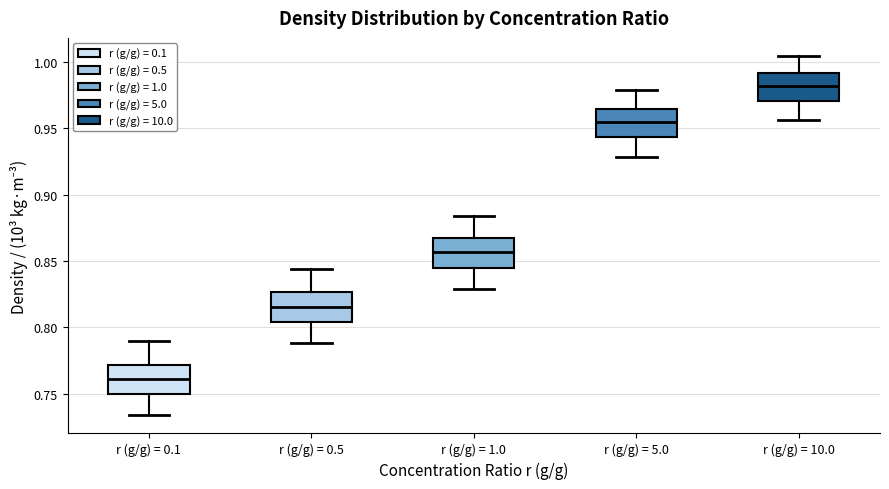

Reading left to right, read every box against the y-axis: the position of its median line, the range the box covers, and the ends of its whiskers. The values are not printed on the chart, so give them approximately, as read against the axis.

r (g/g) = 0.1: median 0.760, box 0.750 to 0.770, whiskers 0.735 to 0.790
r (g/g) = 0.5: median 0.815, box 0.805 to 0.825, whiskers 0.790 to 0.845
r (g/g) = 1.0: median 0.855, box 0.845 to 0.870, whiskers 0.830 to 0.885
r (g/g) = 5.0: median 0.955, box 0.945 to 0.965, whiskers 0.930 to 0.980
r (g/g) = 10.0: median 0.980, box 0.970 to 0.990, whiskers 0.955 to 1.005